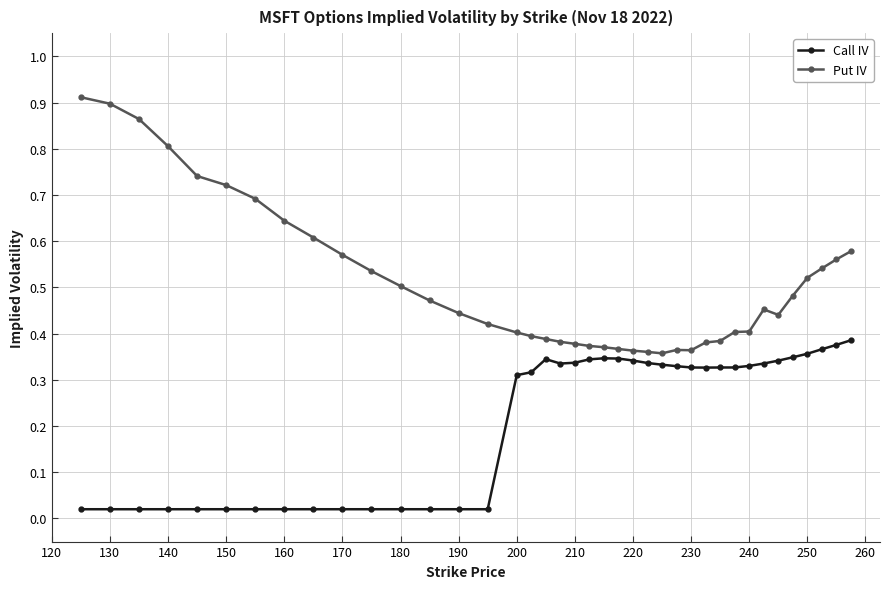

Rank the series by their maximum value, from lowest to highest.

Call IV, Put IV